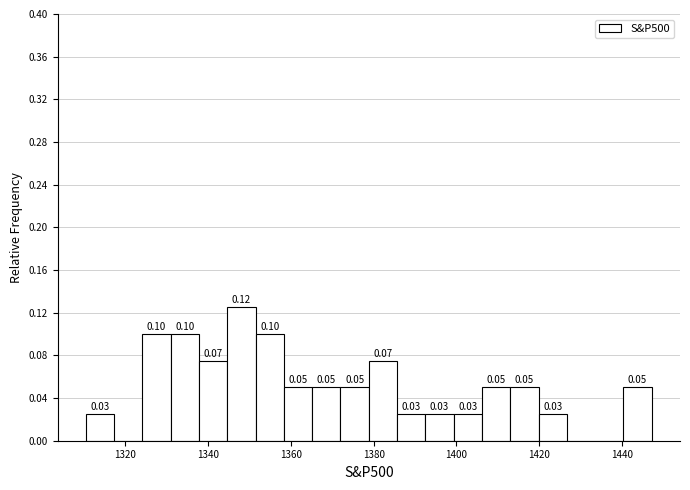

Read against the x-axis, roughly where is the centre of the tallest bar?

1348